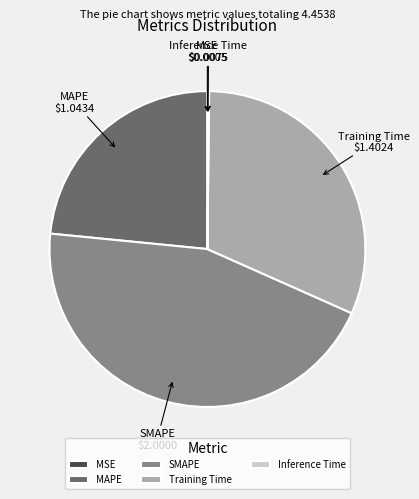

Which category has the biggest portion of the pie?

SMAPE